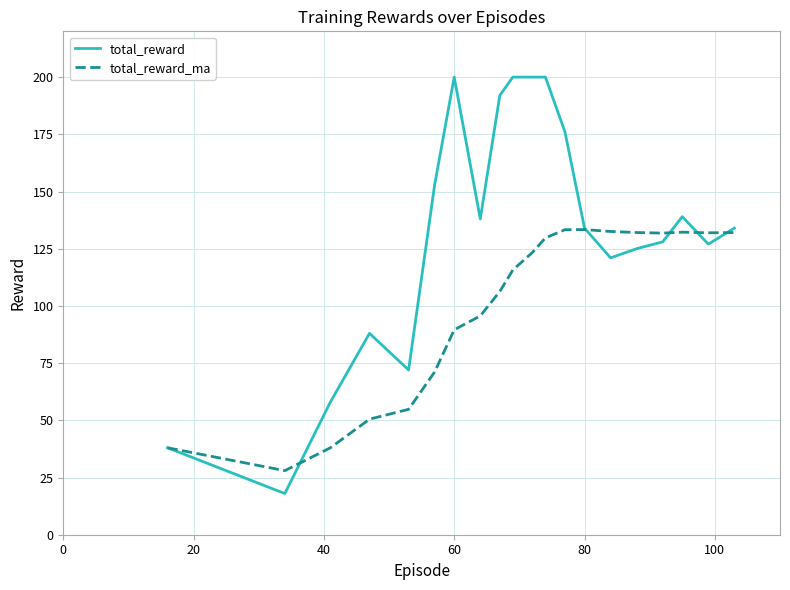

Which series has the largest total across all categories?

total_reward